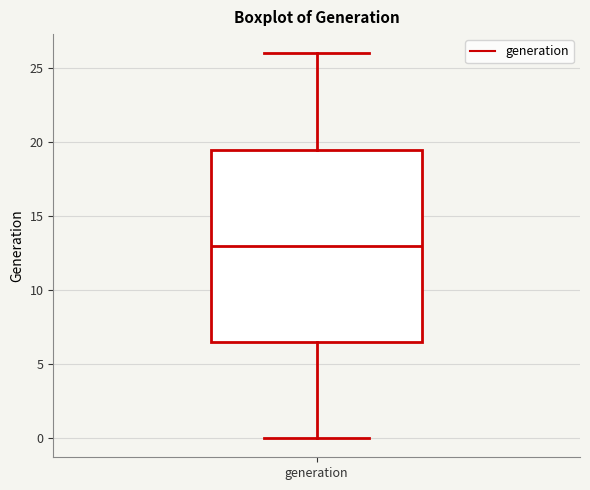

Read this box plot against the y-axis: the position of the median line, the range covered by the box, and the ends of both whiskers. The values are not printed on the chart, so give them approximately, as read against the axis.

median 13.0, box 6.5 to 19.5, whiskers 0.0 to 26.0